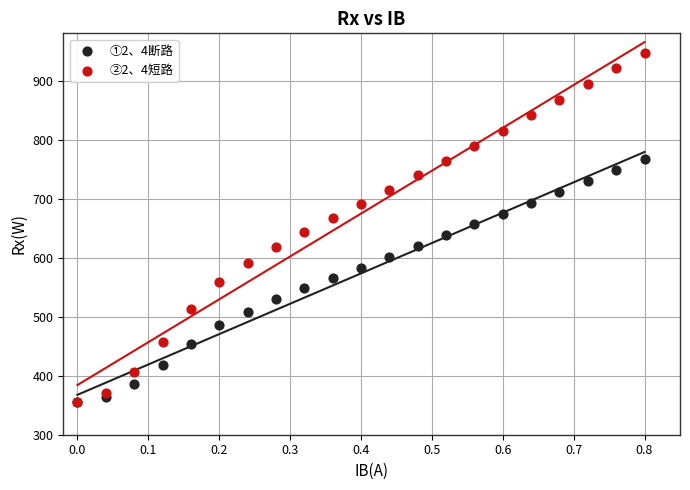

What are all the series names shown in the legend?

①2、4断路, ②2、4短路